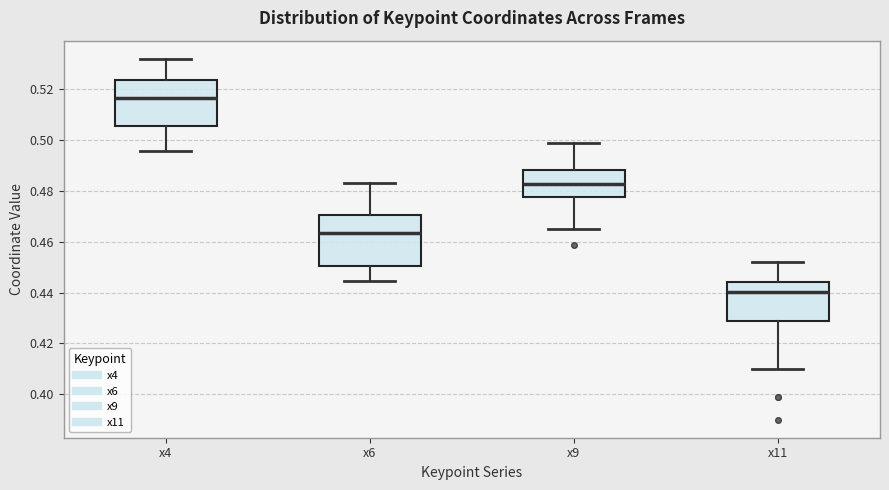

Where does the median line of the box for x9 sit on the y-axis? The values are not printed on the chart, so give them approximately, as read against the axis.

0.482